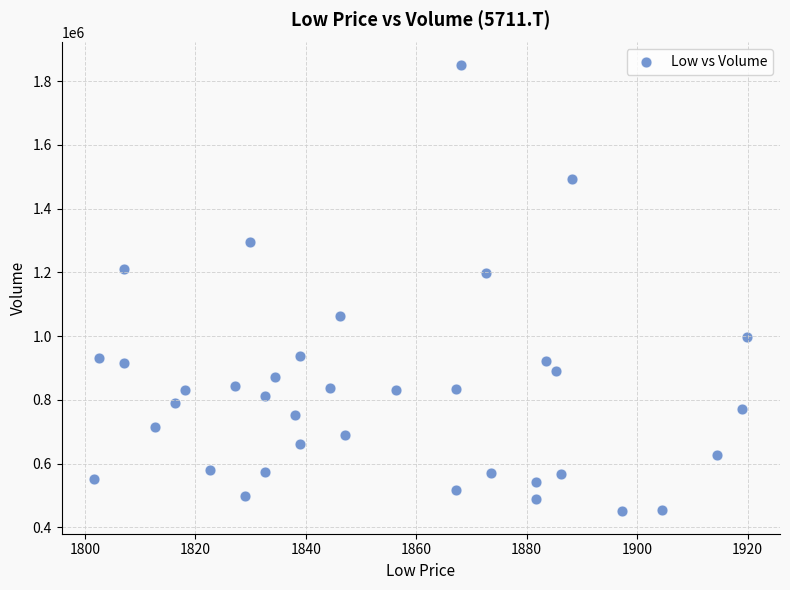

What is the range of Y values (max minus min)?

1401000